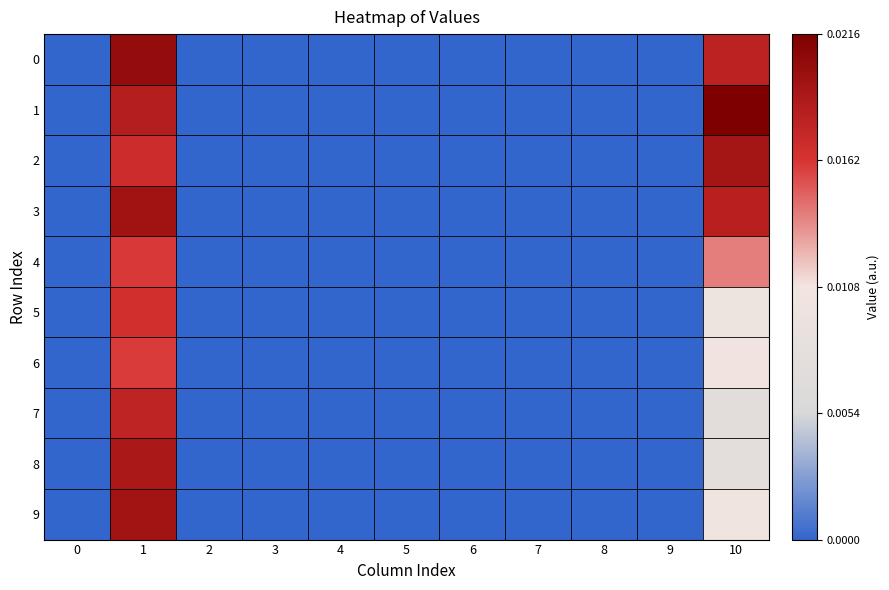

Rank the series by their maximum value, from highest to lowest.

1, 0, 3, 9, 2, 8, 7, 5, 4, 6